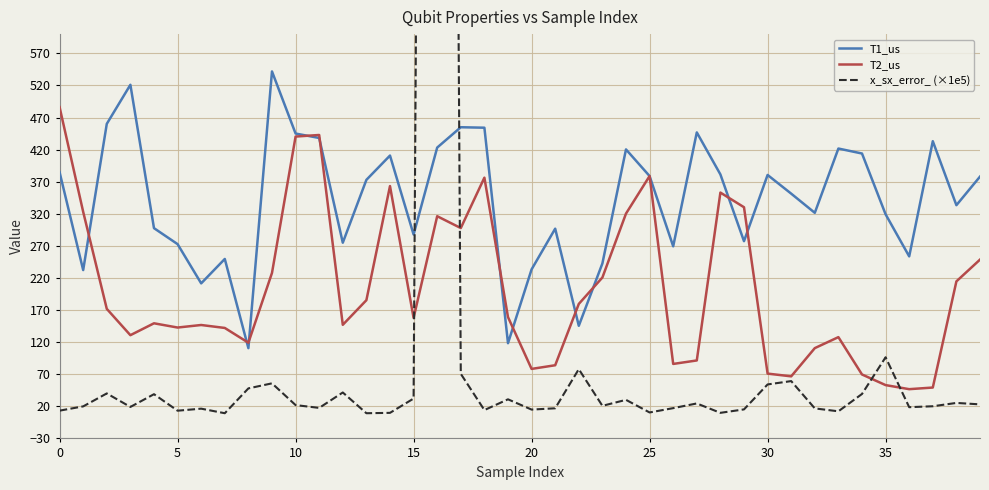

At how many categories does at least one series exceed 2369?

1